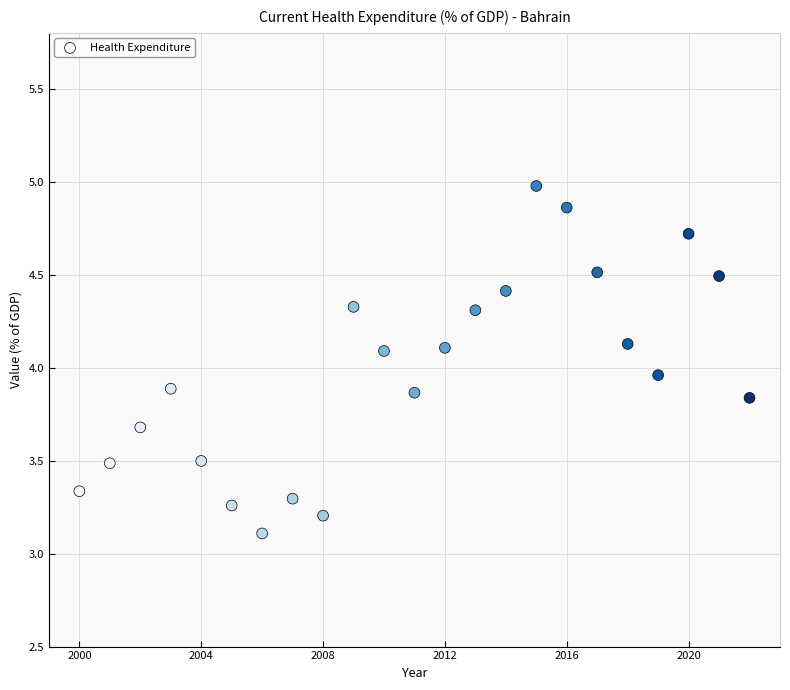

What is the range of Y values (max minus min)?

1.9